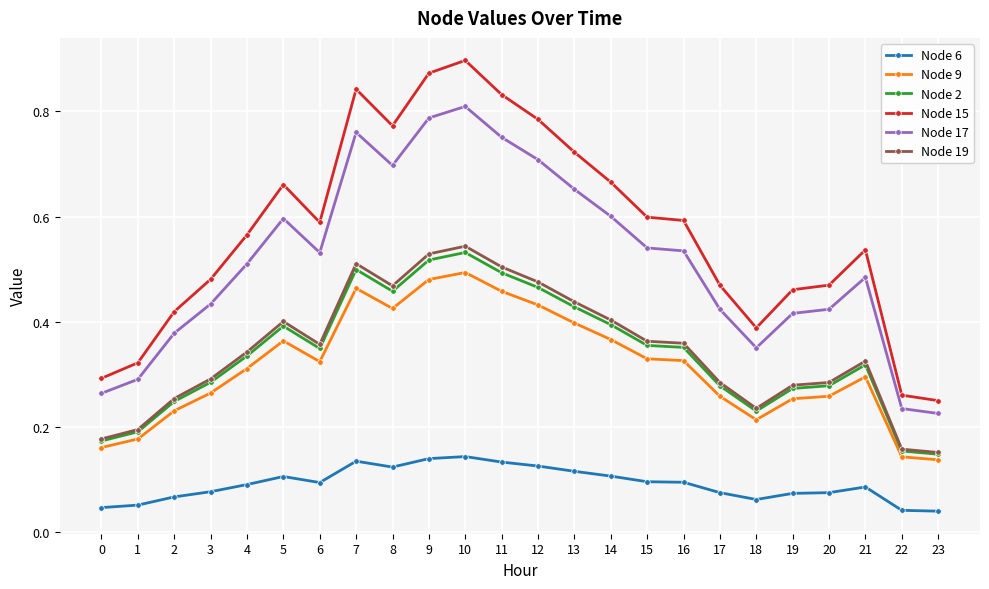

What is the total value across all series at 22?

1.0